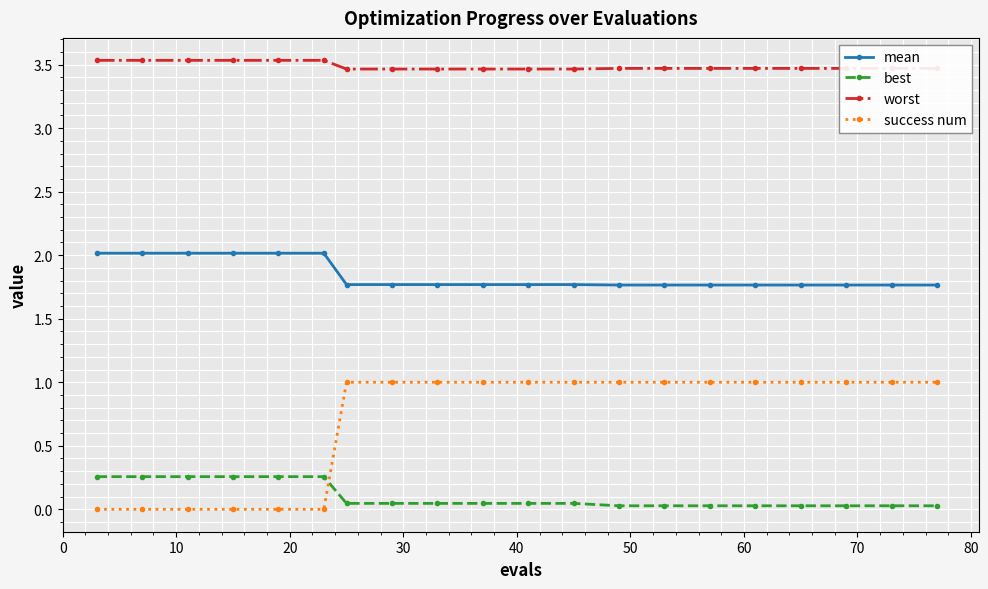

Count the best values in the range 0 to 1.

20